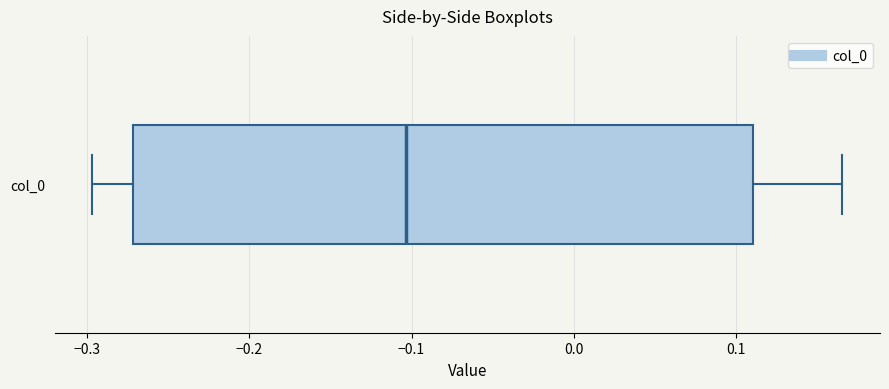

Read this box plot against the x-axis: the position of the median line, the range covered by the box, and the ends of both whiskers. The values are not printed on the chart, so give them approximately, as read against the axis.

median -0.10, box -0.27 to 0.11, whiskers -0.30 to 0.17